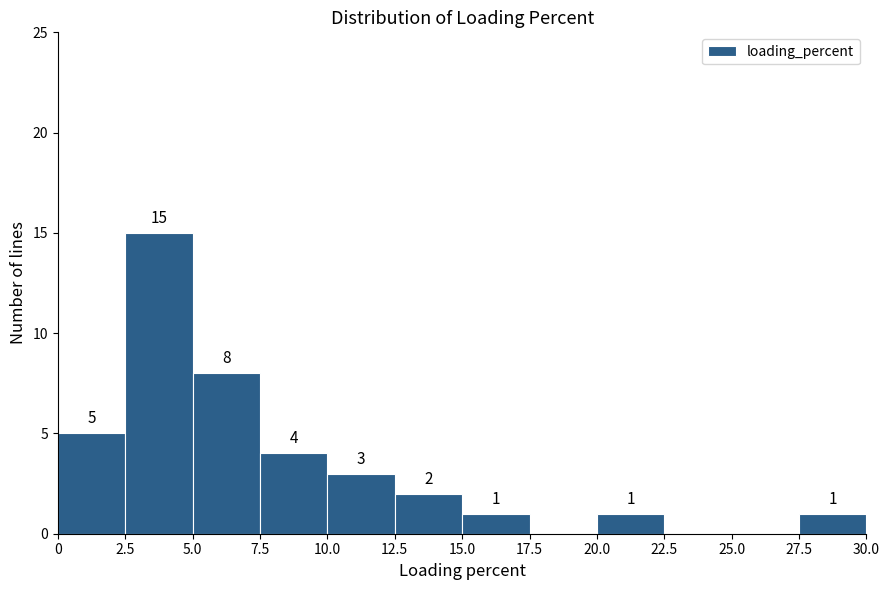

Over which range of the x-axis is the bar tallest?

2.5 to 5.0